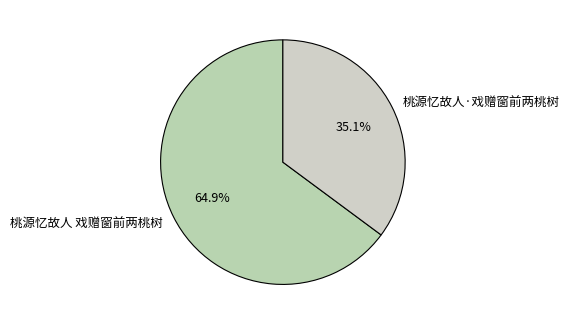

Is it true that 桃源忆故人·戏赠窗前两桃树 is 41% of the pie?

False